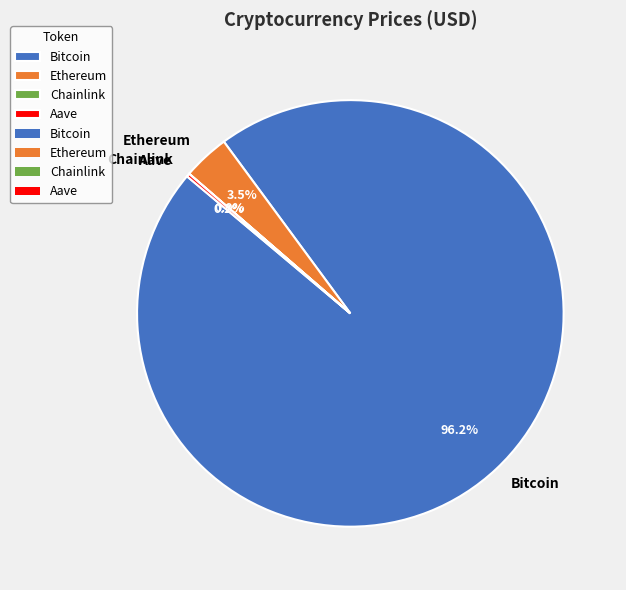

How much of the chart is everything except Ethereum?

96.5%